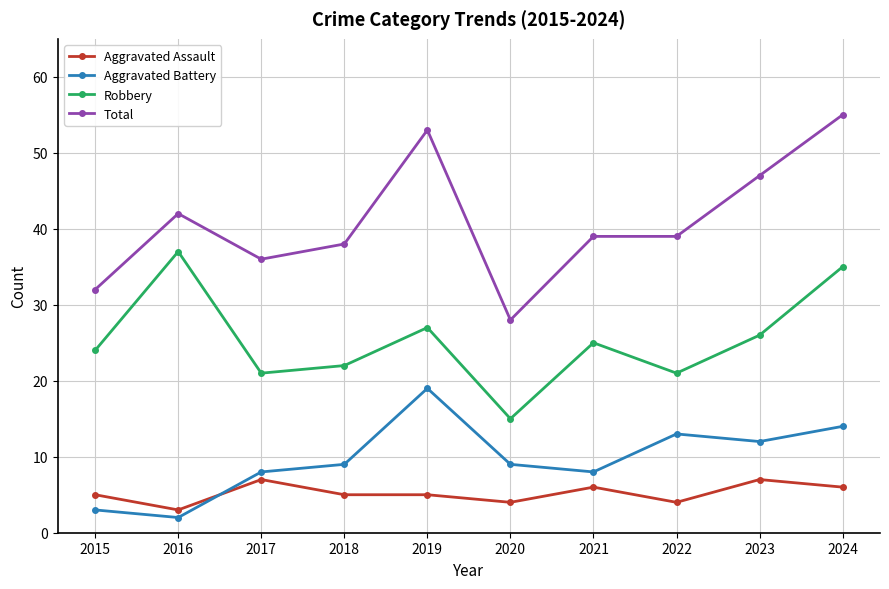

The value of Total at 2020 is 28. True or false?

True